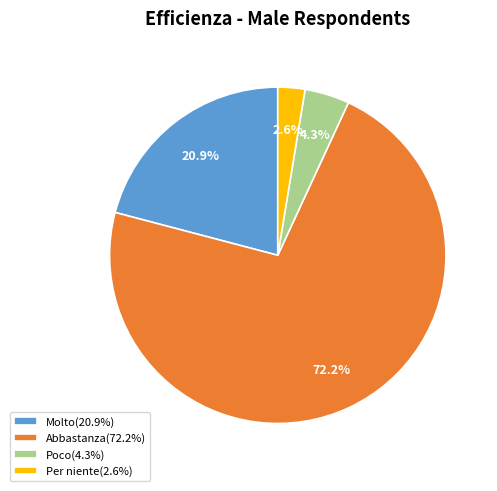

Is the sum of Per niente and Poco greater than half?

No